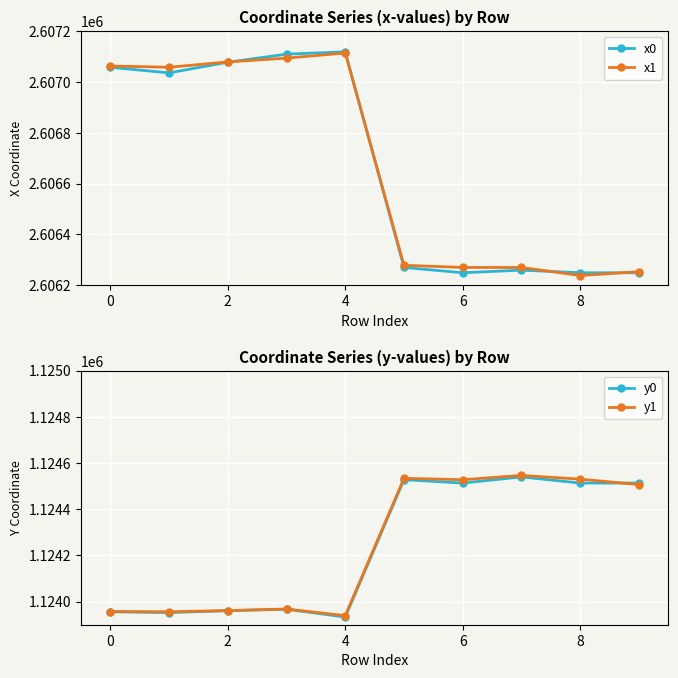

True or false: y0 has more than 0 points higher than both neighbors.

True